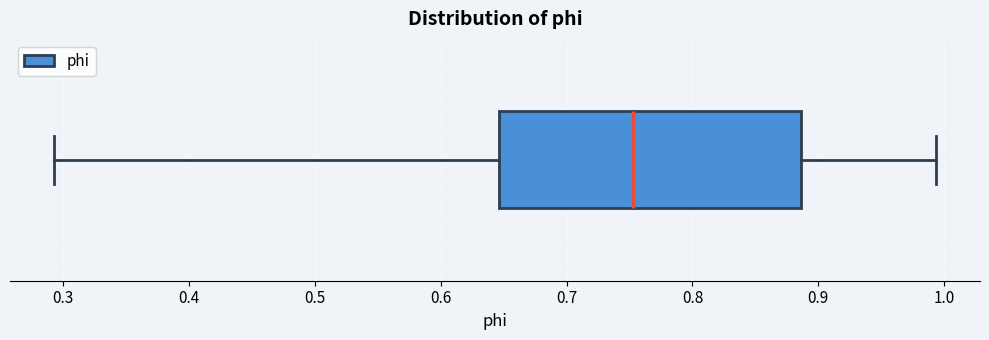

Where does the median line of the box sit on the x-axis? The values are not printed on the chart, so give them approximately, as read against the axis.

0.75